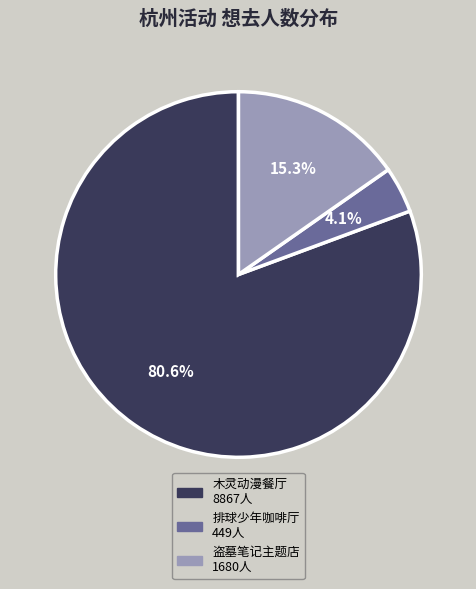

How many segments does this pie chart have?

3